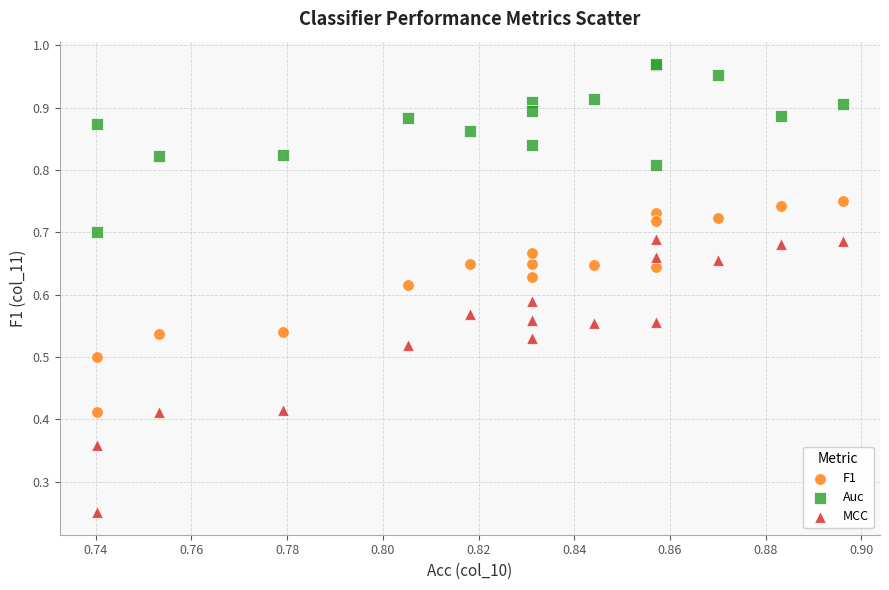

Which series contains the highest Y value?

Auc